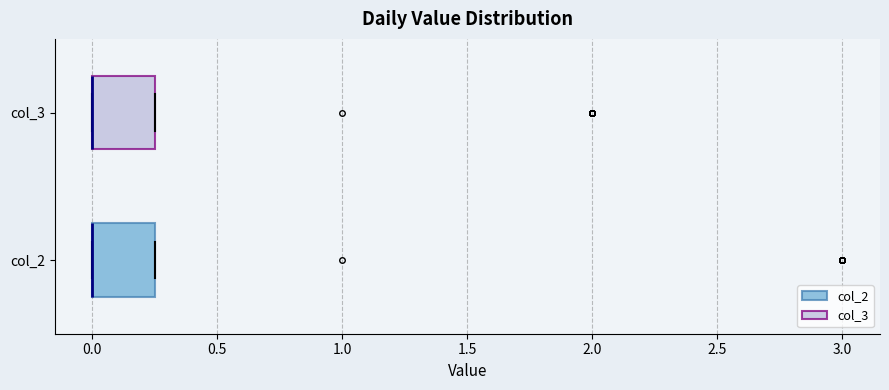

Where is the right edge of the box for col_2 on the x-axis? The values are not printed on the chart, so give them approximately, as read against the axis.

0.25